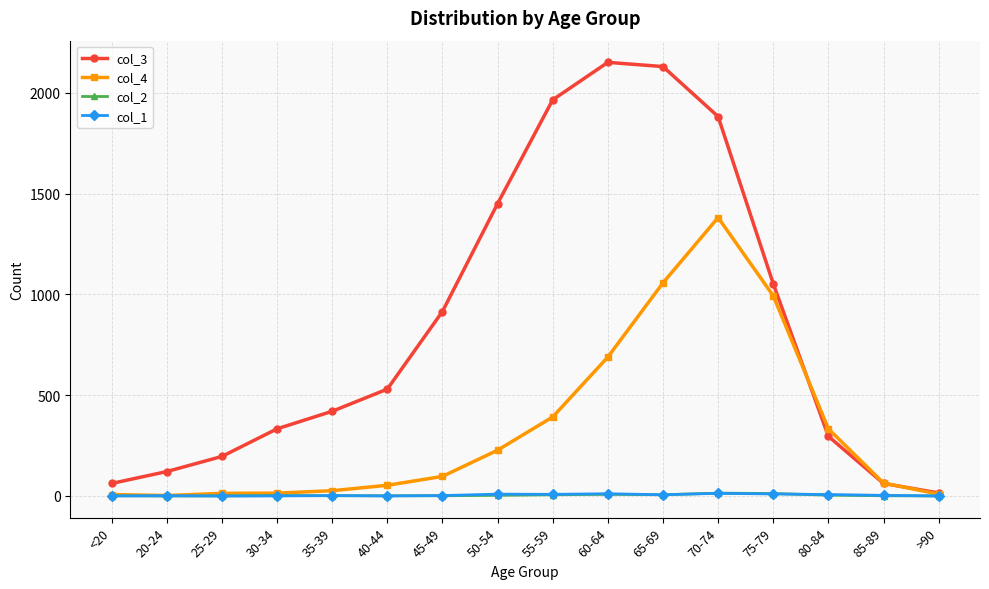

What position from the left is 70-74?

12